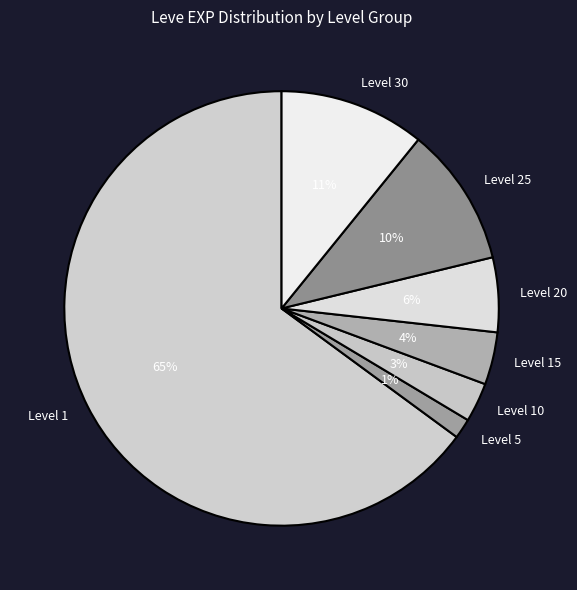

Is the sum of Level 1 and Level 25 greater than half?

Yes